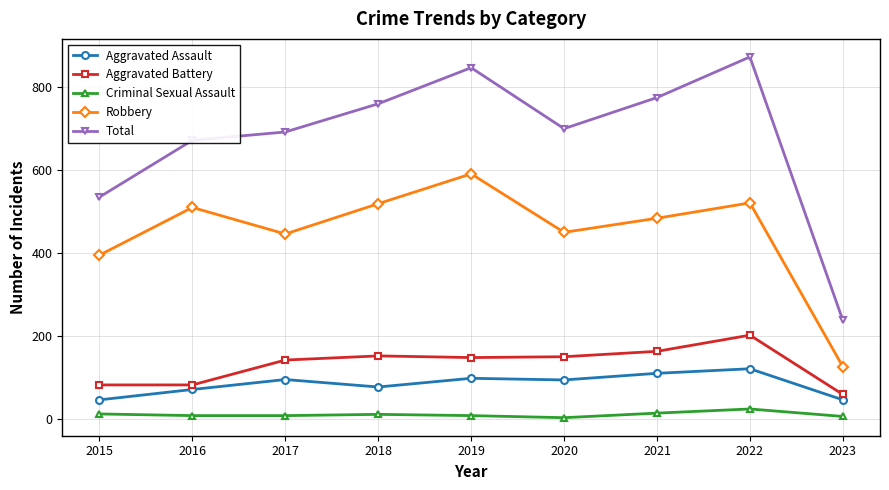

What is the spread (max minus min) of values at 2022?

849